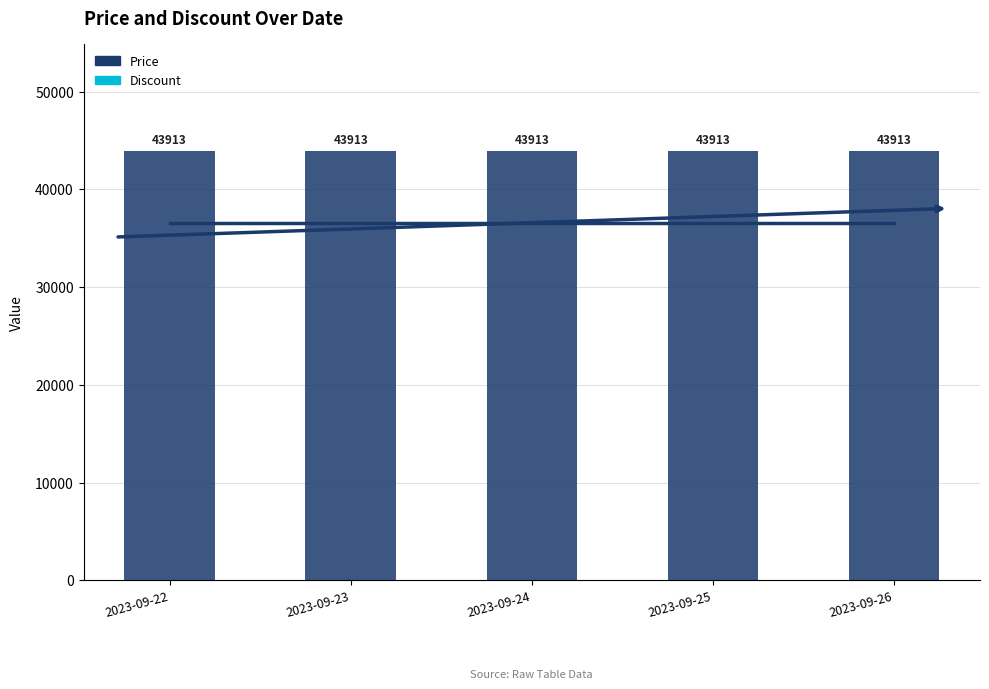

Reading left to right, what are all the values shown in this chart?

Discount: 2023-09-22=13	2023-09-23=13	2023-09-24=13	2023-09-25=13	2023-09-26=13
Price: 2023-09-22=43900	2023-09-23=43900	2023-09-24=43900	2023-09-25=43900	2023-09-26=43900